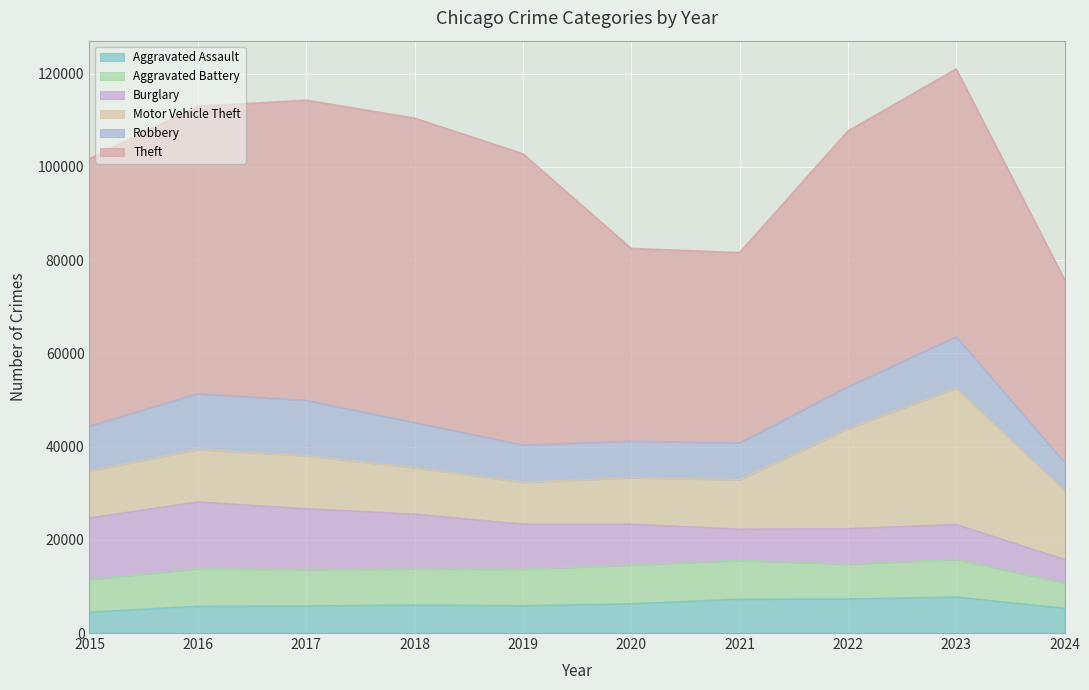

Rank the categories by Theft value from highest to lowest.

2018, 2017, 2019, 2016, 2023, 2015, 2022, 2020, 2021, 2024